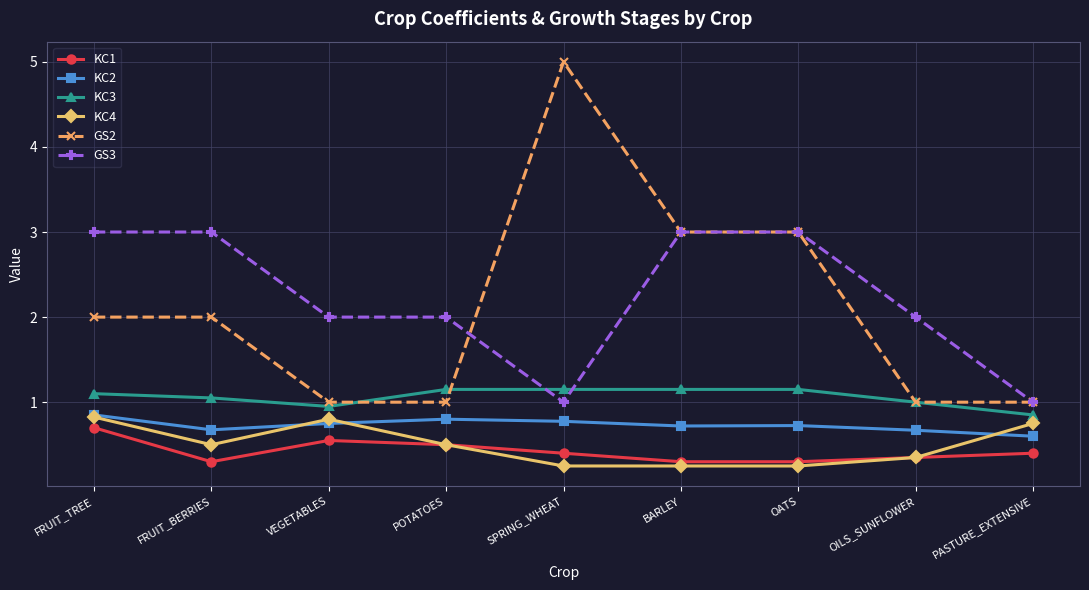

True or false: KC2 has more than 0 interior local peaks.

True